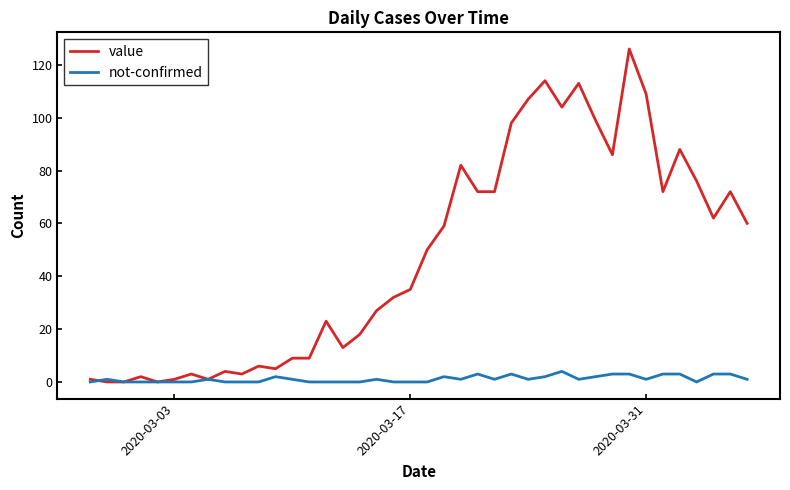

Which series has the largest total across all categories?

value